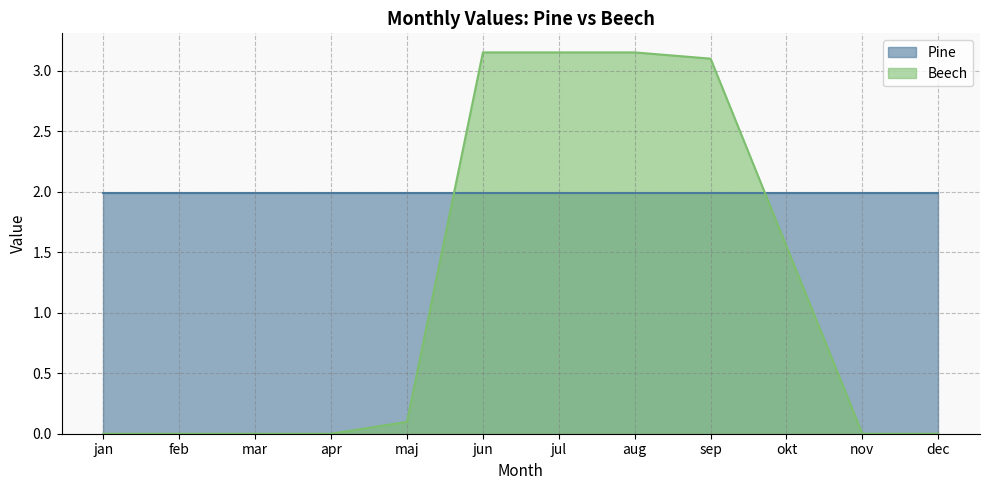

Does the chart display data point markers on the line(s)?

No